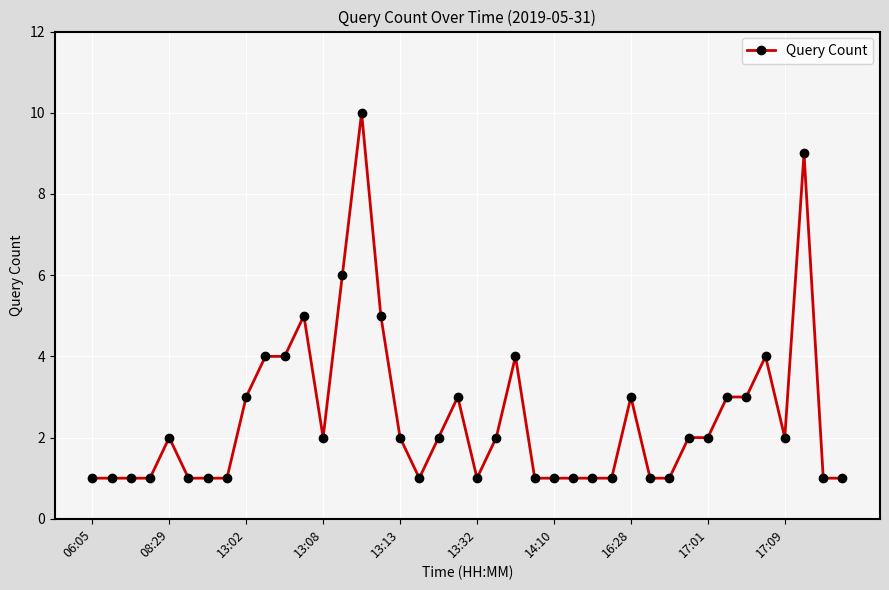

Reading left to right, list all the values displayed in this chart.

1	1	1	1	2	1	1	1	3	4	4	5	2	6	10	5	2	1	2	3	1	2	4	1	1	1	1	1	3	1	1	2	2	3	3	4	2	9	1	1